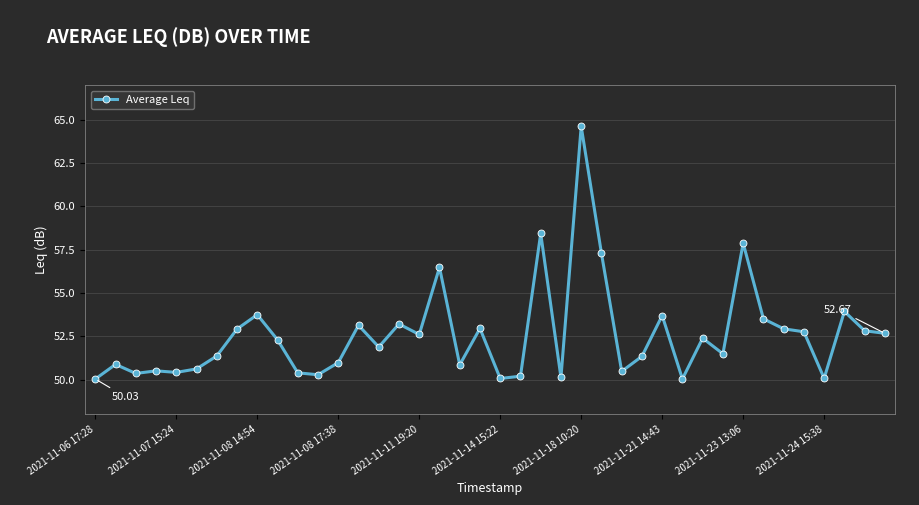

What is the sum of all values?

2102.5